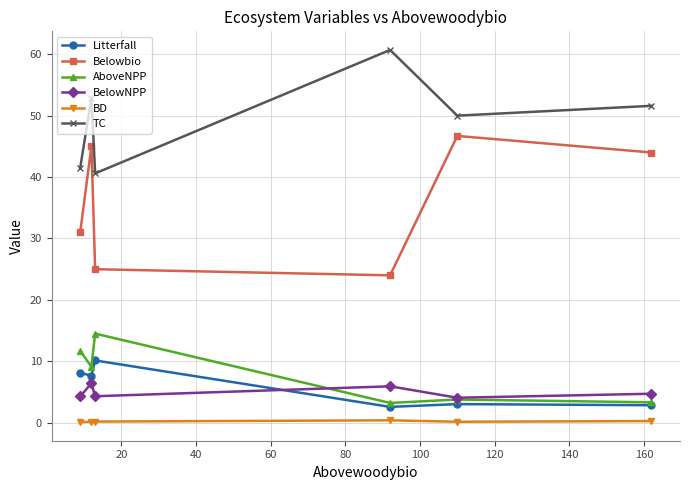

Rank the series by their maximum value, from lowest to highest.

BD, BelowNPP, Litterfall, AboveNPP, Belowbio, TC